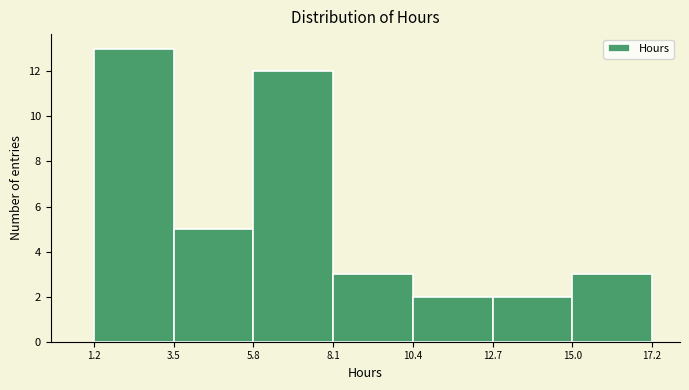

What is the height of the bar covering 10.4 to 12.7 on the x-axis? The values are not printed on the chart, so give them approximately, as read against the axis.

2